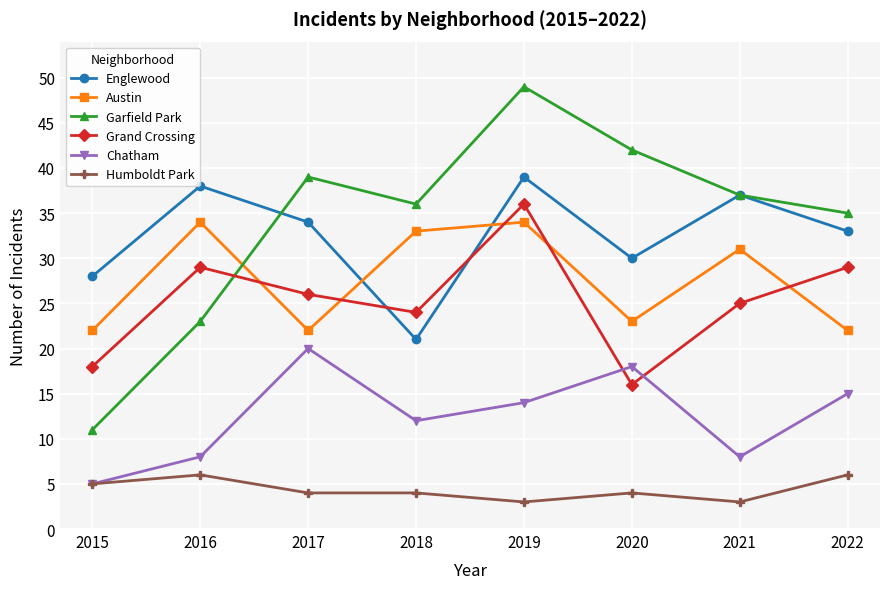

At which category does the chart reach its peak across all series?

2019